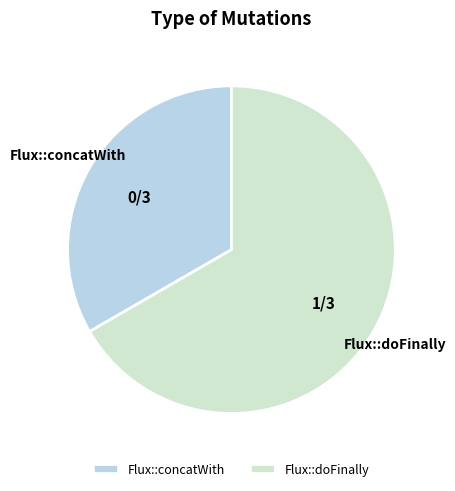

Is it true that Flux::doFinally is 67% of the pie?

True